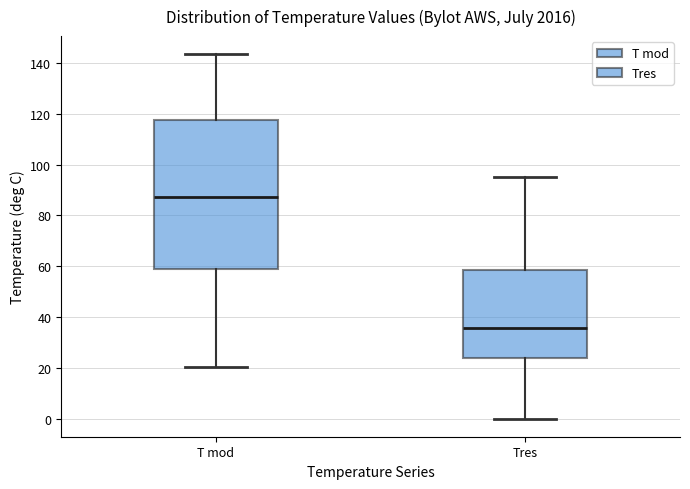

Reading left to right, read every box against the y-axis: the position of its median line, the range the box covers, and the ends of its whiskers. The values are not printed on the chart, so give them approximately, as read against the axis.

T mod: median 88, box 60 to 118, whiskers 20 to 144
Tres: median 36, box 24 to 58, whiskers 0 to 96